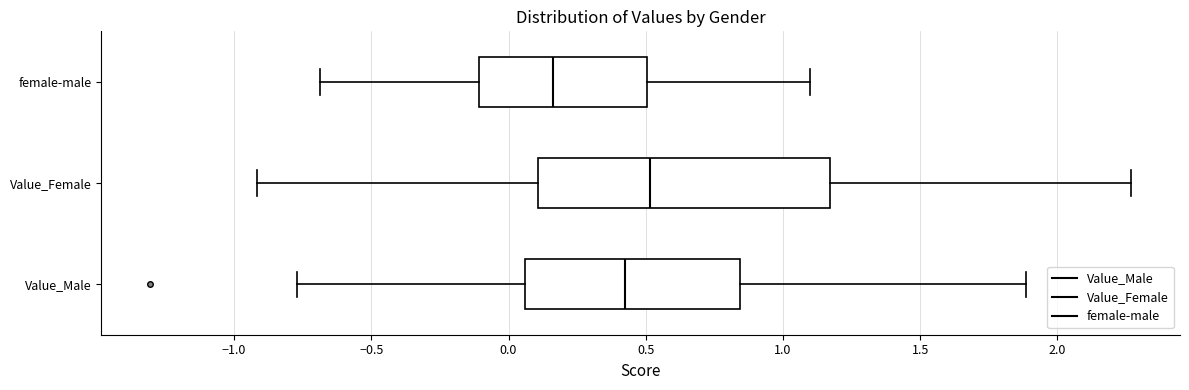

Reading bottom to top, transcribe this box plot: for each box, give where its median line is, the range the box spans, and where its two whiskers end, as read against the x-axis. The values are not printed on the chart, so give them approximately, as read against the axis.

Value_Male: median 0.40, box 0.05 to 0.85, whiskers -0.75 to 1.90
Value_Female: median 0.50, box 0.10 to 1.15, whiskers -0.90 to 2.25
female-male: median 0.15, box -0.10 to 0.50, whiskers -0.70 to 1.10